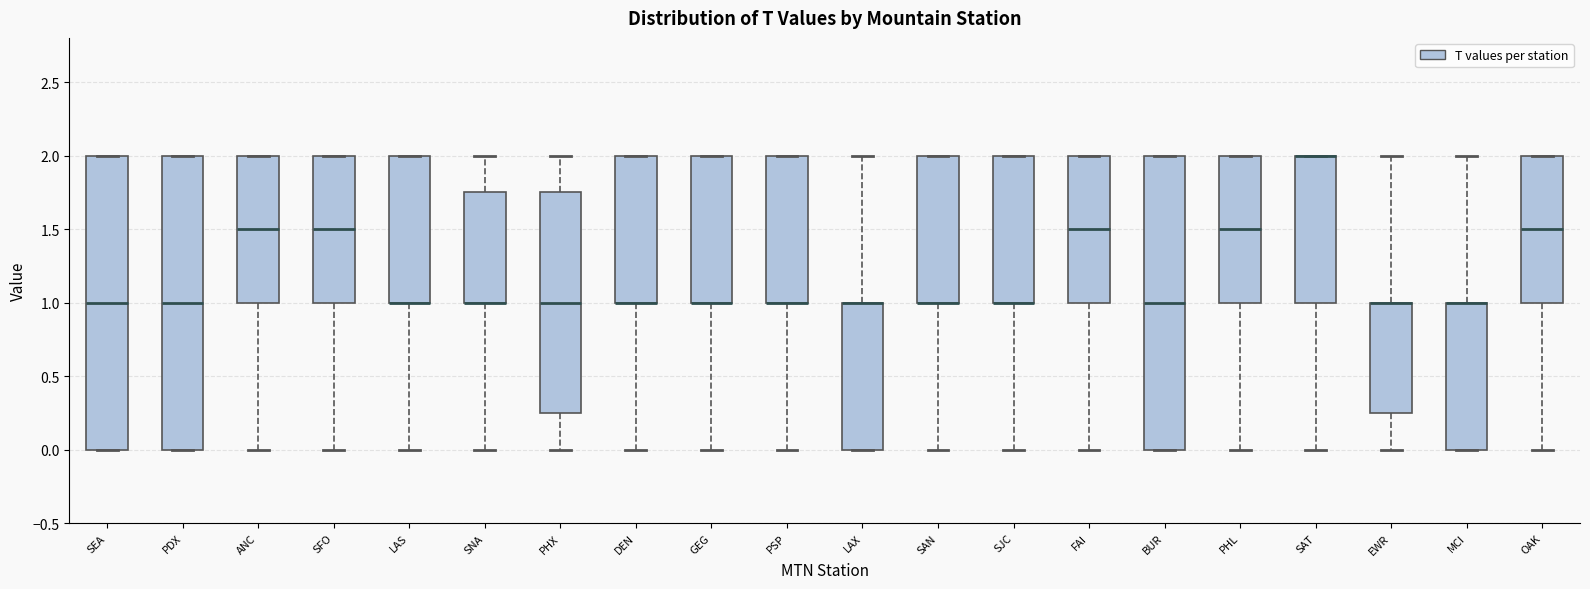

Where is the lower edge of the box for EWR on the y-axis? The values are not printed on the chart, so give them approximately, as read against the axis.

0.25